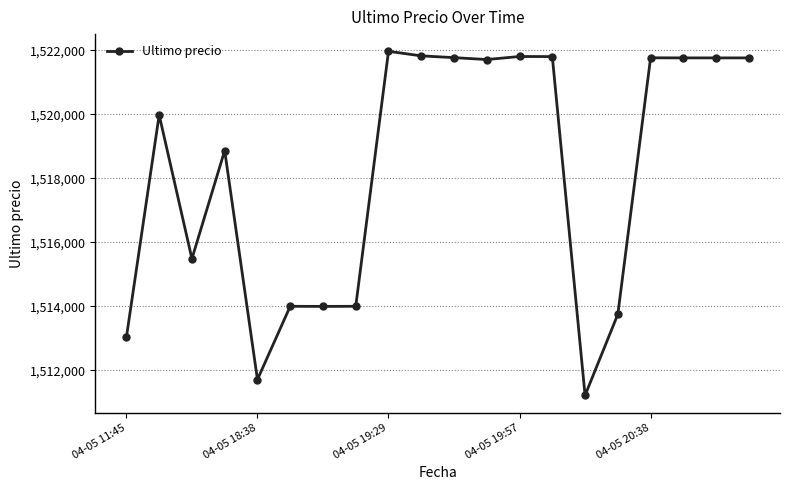

What is the sum of all values?

30364039.5